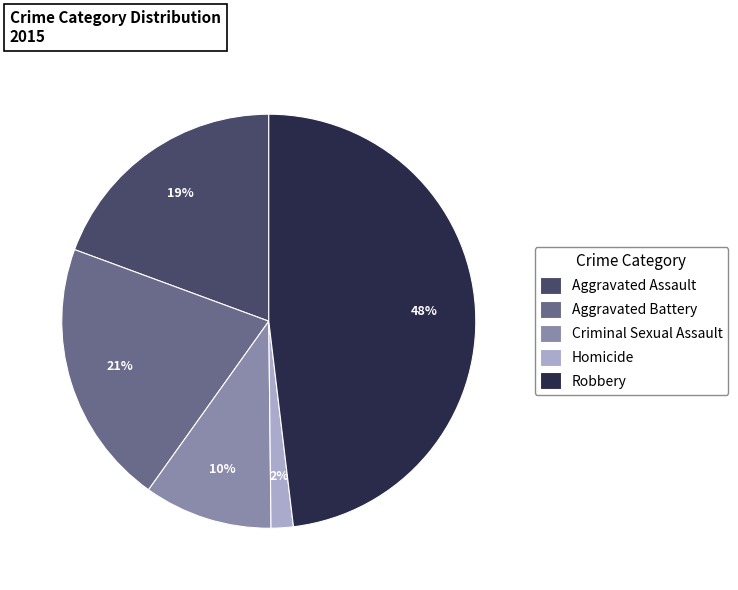

Which has a higher value, Aggravated Assault or Criminal Sexual Assault?

Aggravated Assault